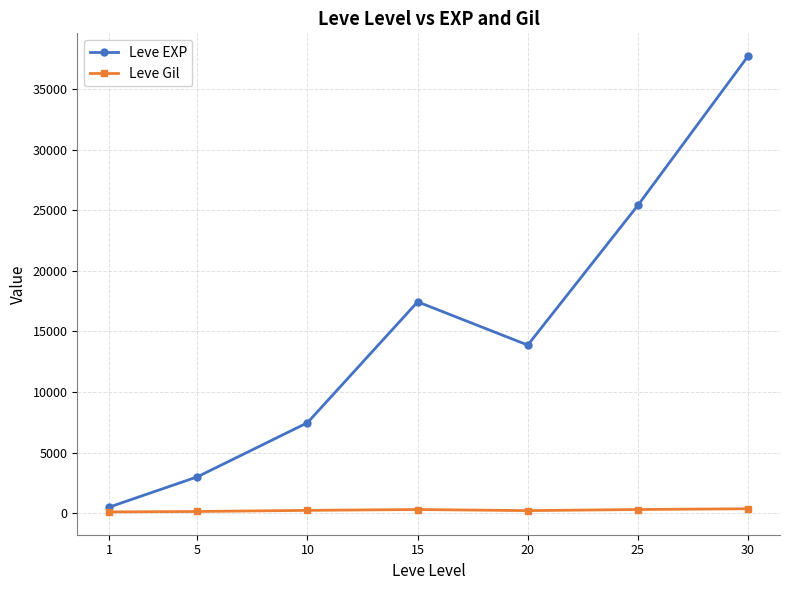

List the series in order of their peak value, highest first.

Leve EXP, Leve Gil